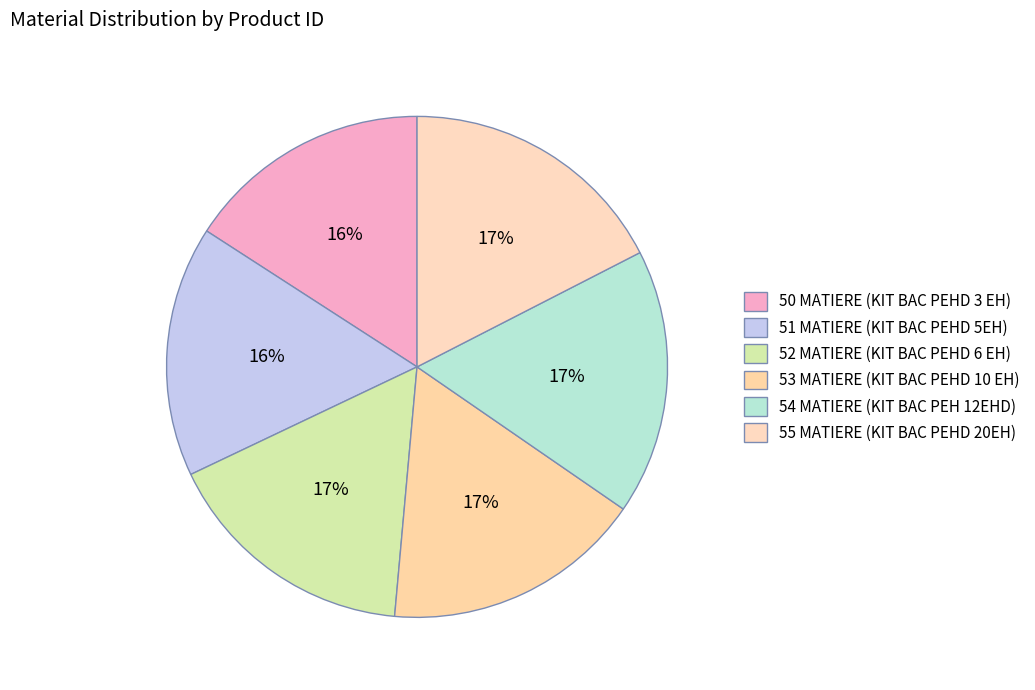

Which slice is the largest?

MATIERE (KIT BAC PEHD 20EH)